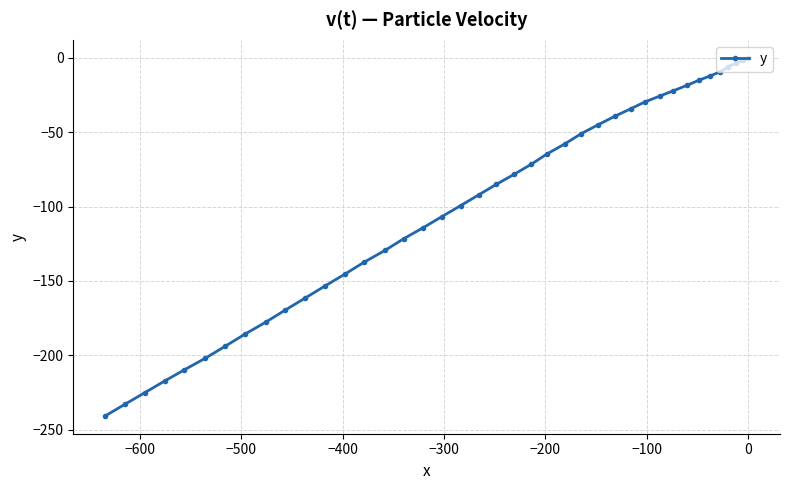

What is the sum of all values?

-3986.4